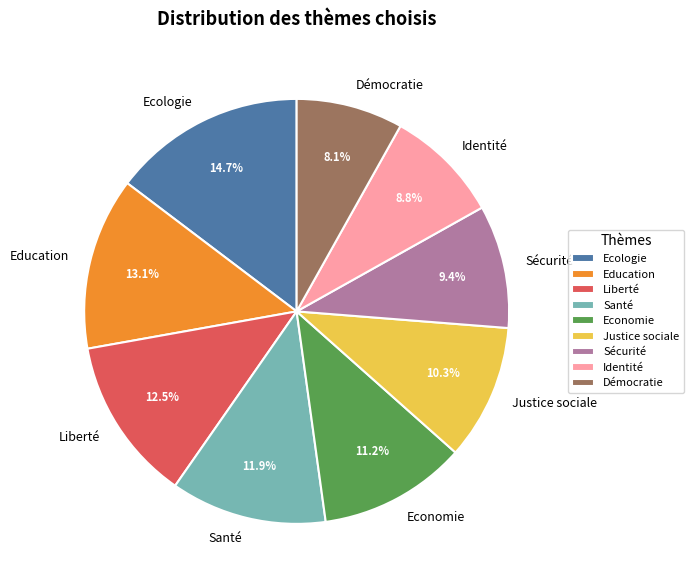

What percentage is NOT represented by Justice sociale?

89.7%